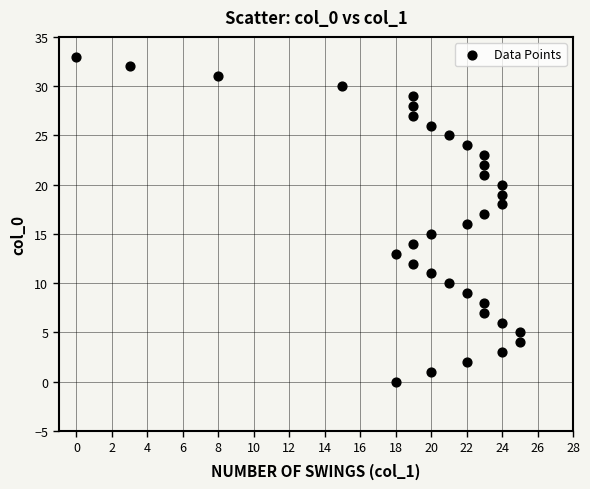

What is the range of X values (max minus min)?

25